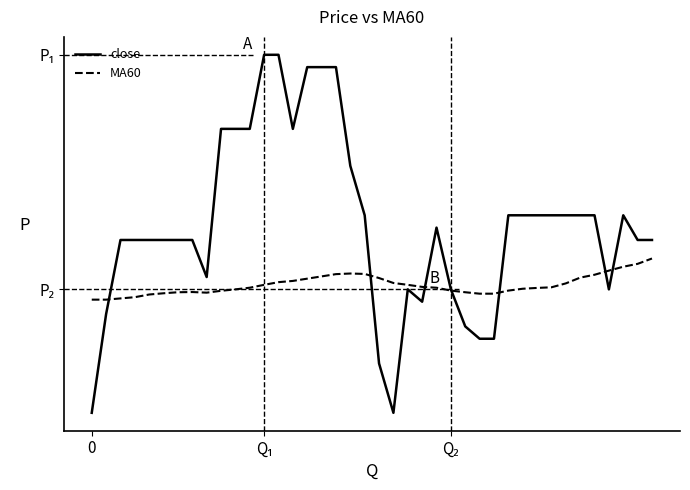

What is the maximum value shown in the chart?

6.0